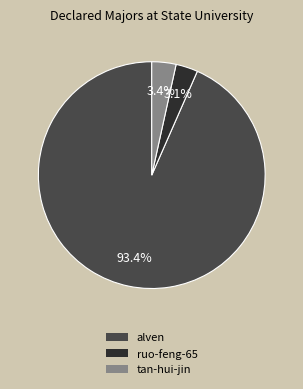

What percentage do alven and tan-hui-jin together represent?

96.9%